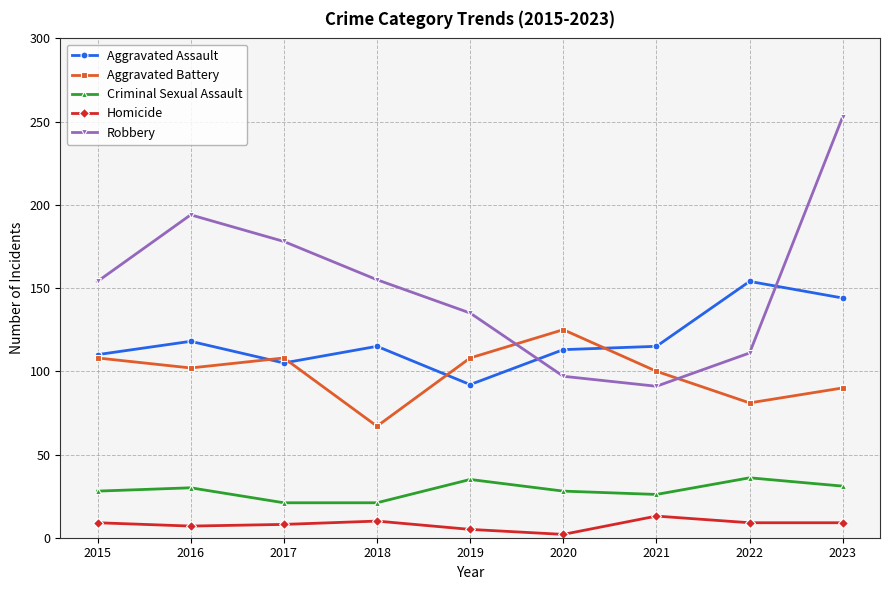

How many distinct data groups are displayed?

5